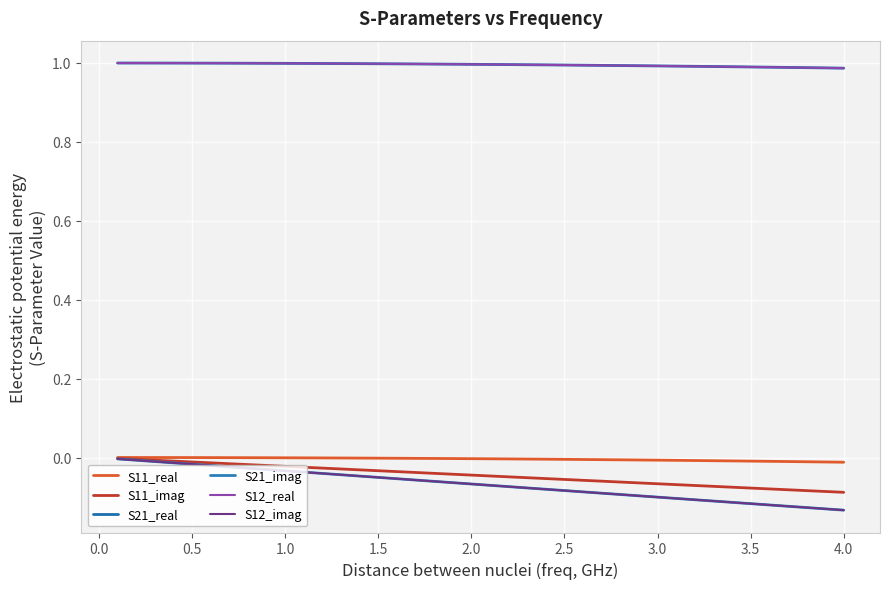

Reading left to right, list all the values displayed in this chart.

S11_real: 0.0	0.0	0.0	0.0	0.0	-0.0	-0.0	-0.0	-0.0	-0.0	-0.0	-0.0	-0.0	-0.0	-0.0	-0.0	-0.0	-0.0	-0.0	-0.0	-0.0	-0.0	-0.0	-0.0	-0.0	-0.0	-0.0	-0.0	-0.0	-0.0	-0.0	-0.0	-0.0	-0.0	-0.0	-0.0	-0.0	-0.0	-0.0	-0.0
S11_imag: -0.0	-0.0	-0.0	-0.0	-0.0	-0.0	-0.0	-0.0	-0.0	-0.0	-0.0	-0.0	-0.0	-0.0	-0.0	-0.0	-0.0	-0.0	-0.0	-0.0	-0.0	-0.0	-0.1	-0.1	-0.1	-0.1	-0.1	-0.1	-0.1	-0.1	-0.1	-0.1	-0.1	-0.1	-0.1	-0.1	-0.1	-0.1	-0.1	-0.1
S21_real: 1.0	1.0	1.0	1.0	1.0	1.0	1.0	1.0	1.0	1.0	1.0	1.0	1.0	1.0	1.0	1.0	1.0	1.0	1.0	1.0	1.0	1.0	1.0	1.0	1.0	1.0	1.0	1.0	1.0	1.0	1.0	1.0	1.0	1.0	1.0	1.0	1.0	1.0	1.0	1.0
S21_imag: -0.0	-0.0	-0.0	-0.0	-0.0	-0.0	-0.0	-0.0	-0.0	-0.0	-0.0	-0.0	-0.0	-0.0	-0.1	-0.1	-0.1	-0.1	-0.1	-0.1	-0.1	-0.1	-0.1	-0.1	-0.1	-0.1	-0.1	-0.1	-0.1	-0.1	-0.1	-0.1	-0.1	-0.1	-0.1	-0.1	-0.1	-0.1	-0.1	-0.1
S12_real: 1.0	1.0	1.0	1.0	1.0	1.0	1.0	1.0	1.0	1.0	1.0	1.0	1.0	1.0	1.0	1.0	1.0	1.0	1.0	1.0	1.0	1.0	1.0	1.0	1.0	1.0	1.0	1.0	1.0	1.0	1.0	1.0	1.0	1.0	1.0	1.0	1.0	1.0	1.0	1.0
S12_imag: -0.0	-0.0	-0.0	-0.0	-0.0	-0.0	-0.0	-0.0	-0.0	-0.0	-0.0	-0.0	-0.0	-0.0	-0.1	-0.1	-0.1	-0.1	-0.1	-0.1	-0.1	-0.1	-0.1	-0.1	-0.1	-0.1	-0.1	-0.1	-0.1	-0.1	-0.1	-0.1	-0.1	-0.1	-0.1	-0.1	-0.1	-0.1	-0.1	-0.1